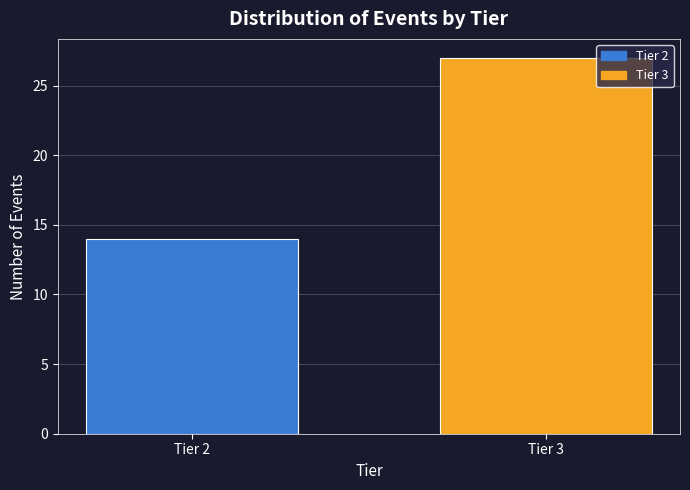

Reading left to right, extract all data points from this chart.

14	27